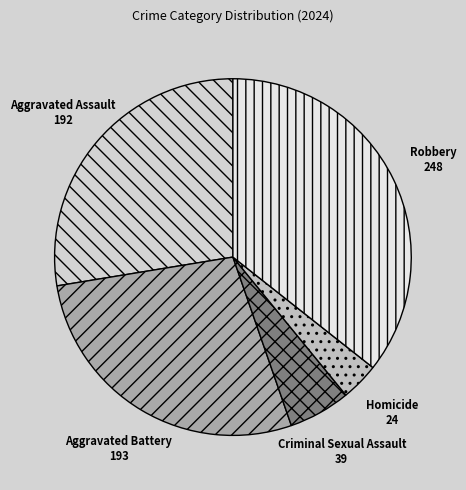

Combined, do Aggravated Battery and Robbery account for over 50%?

Yes